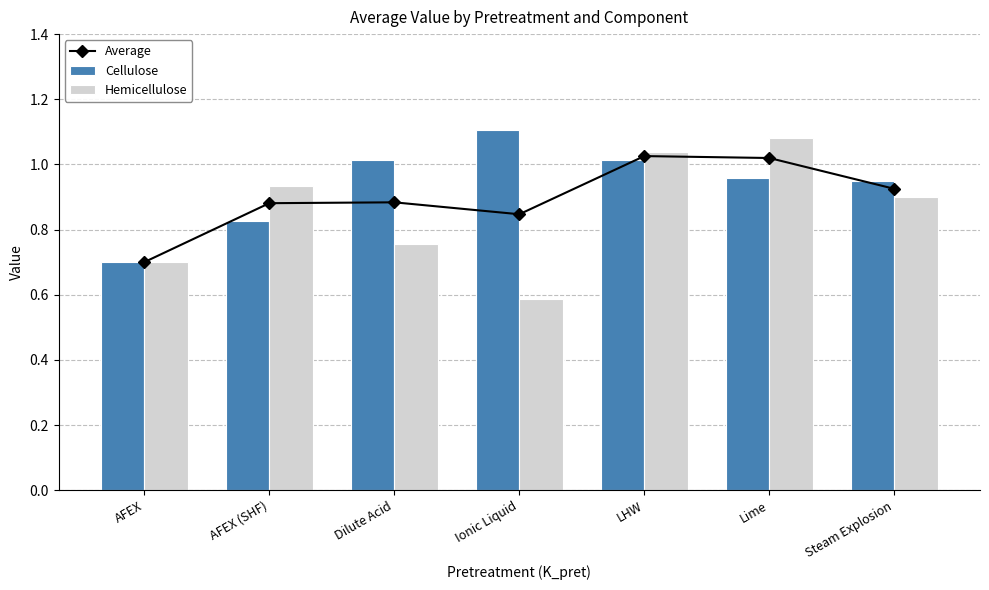

Which category has the lowest value across all series?

Ionic Liquid